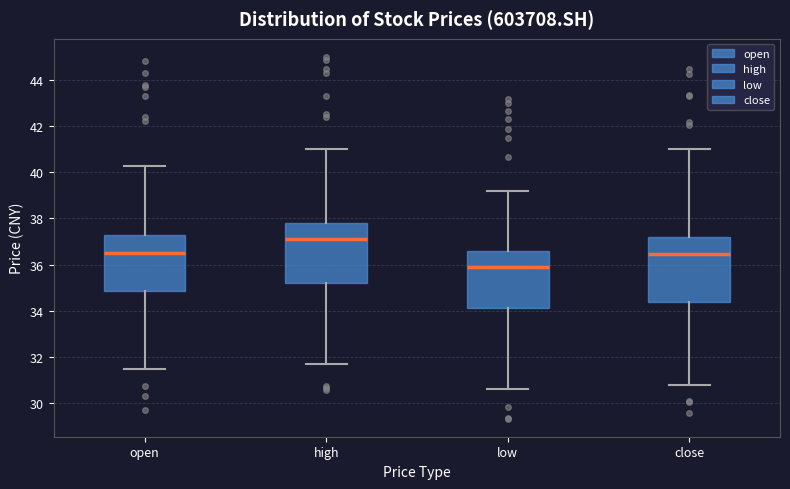

Where does the lower whisker of the box for open end on the y-axis? The values are not printed on the chart, so give them approximately, as read against the axis.

31.4